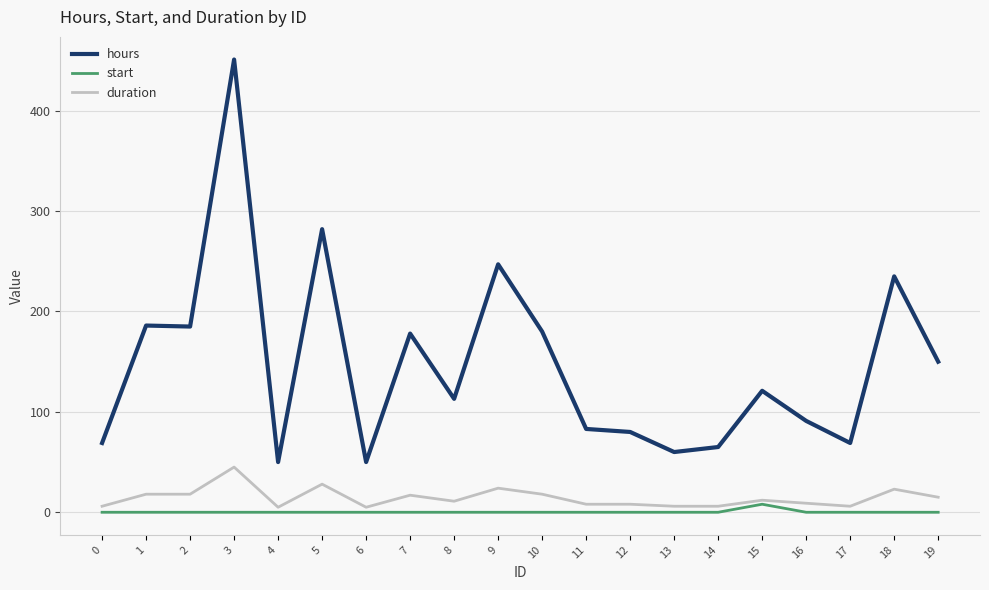

True or false: start and duration intersect in this chart.

False